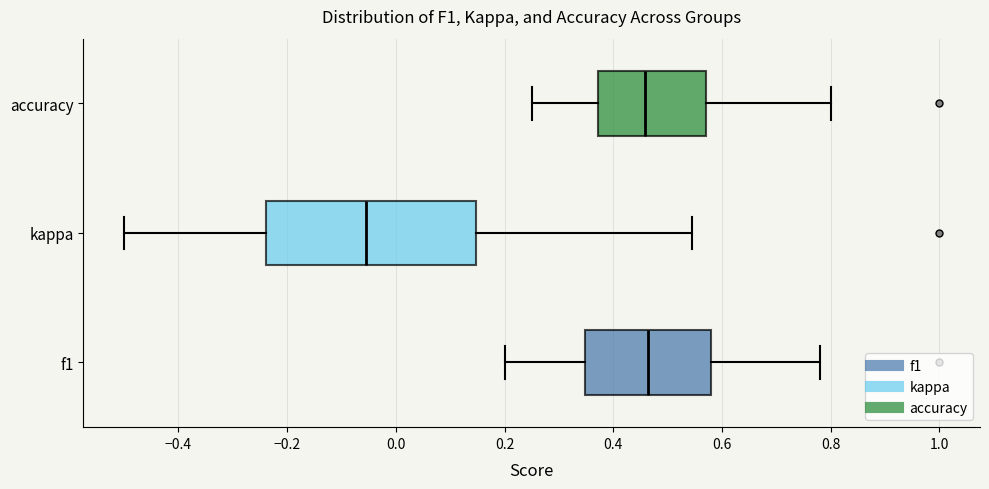

Which box is the widest, from its left edge to its right edge?

kappa